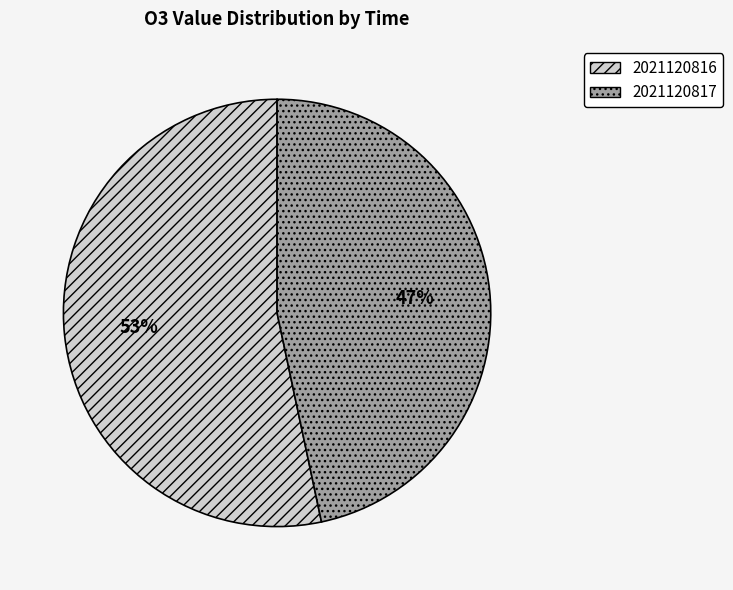

Is there a majority slice in this chart?

Yes